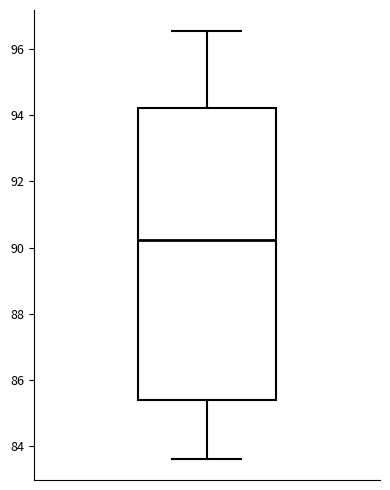

Transcribe this box plot: give where the median line is, the range the box spans, and where the two whiskers end, as read against the y-axis. The values are not printed on the chart, so give them approximately, as read against the axis.

median 90.2, box 85.4 to 94.2, whiskers 83.6 to 96.6